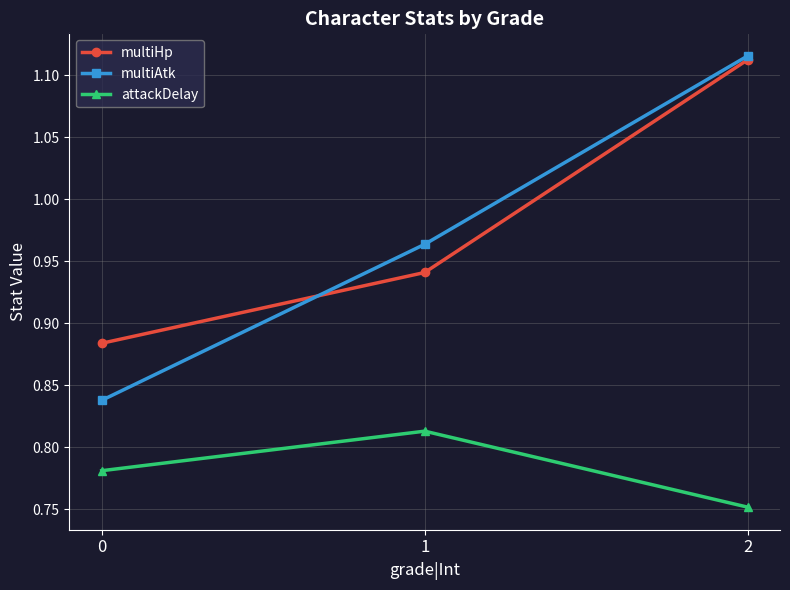

What is the sum of the multiHp values at 2 and 1?

2.1